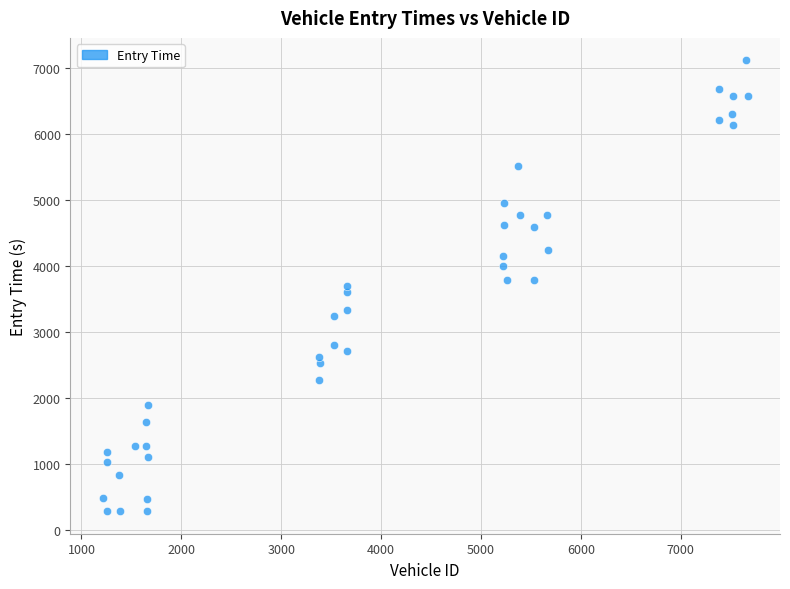

What is the range of Y values (max minus min)?

6837.6